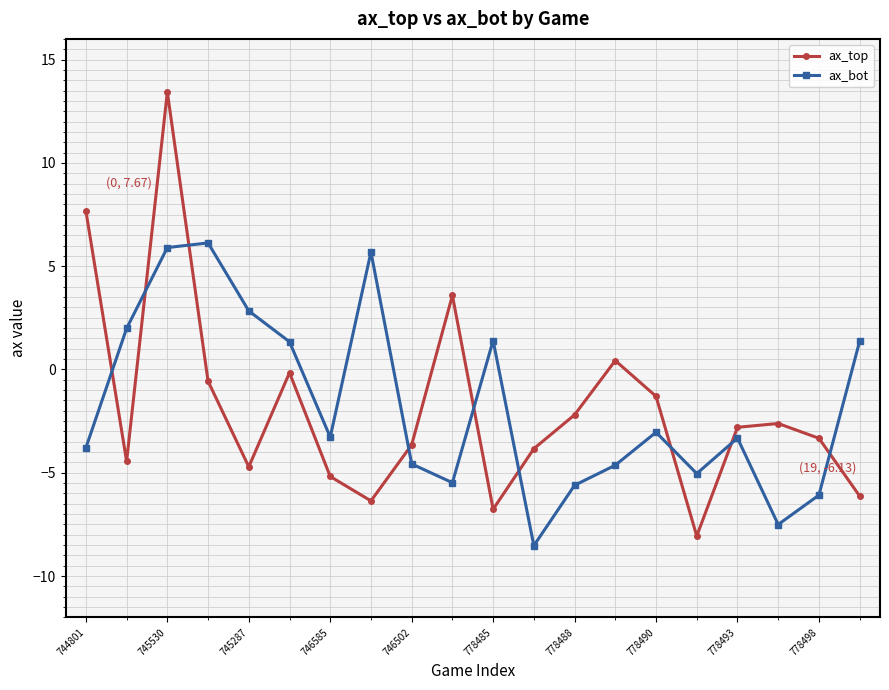

What is the value of the ax_top point at the 13th from the left?

-2.2